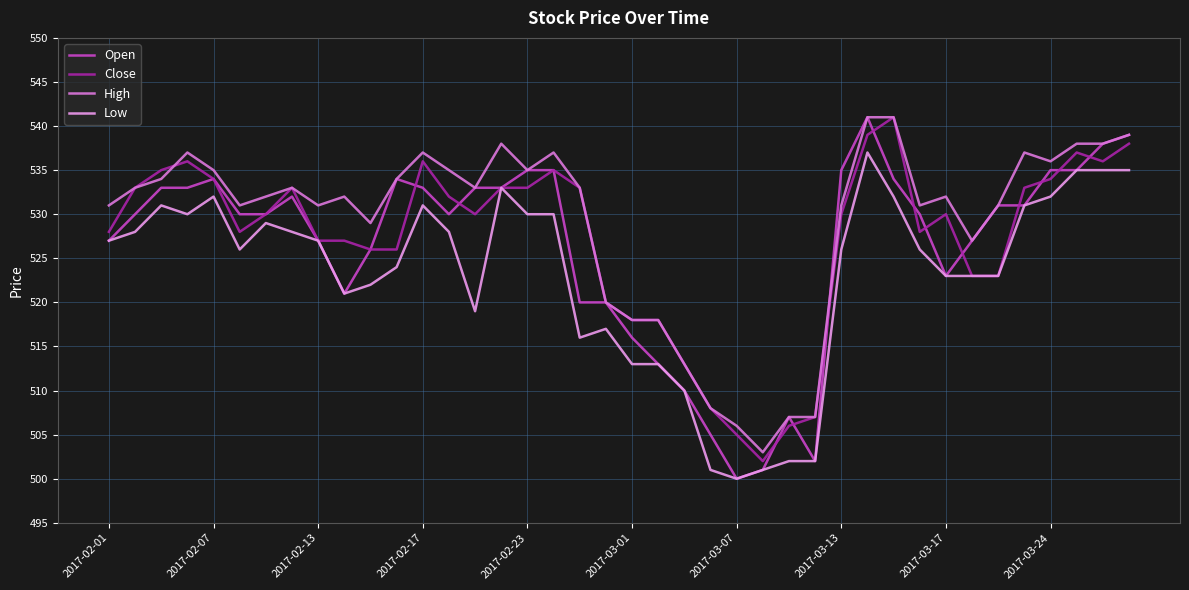

What is the smallest value displayed?

500